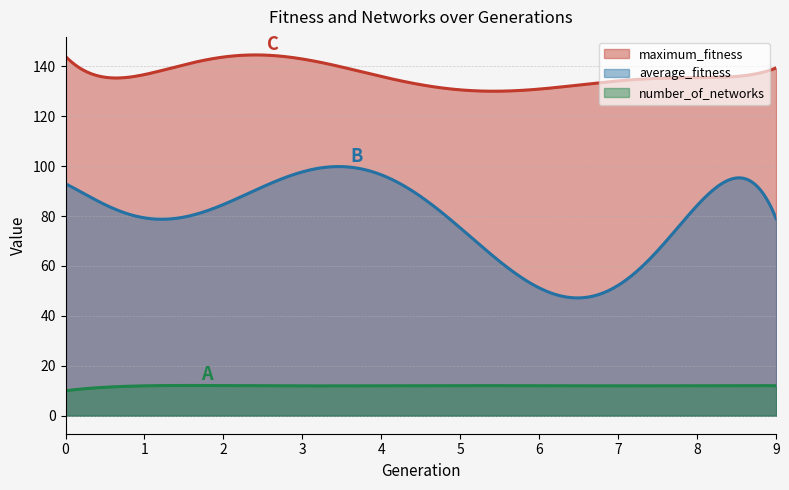

What are all the series names shown in the legend?

maximum_fitness, average_fitness, number_of_networks